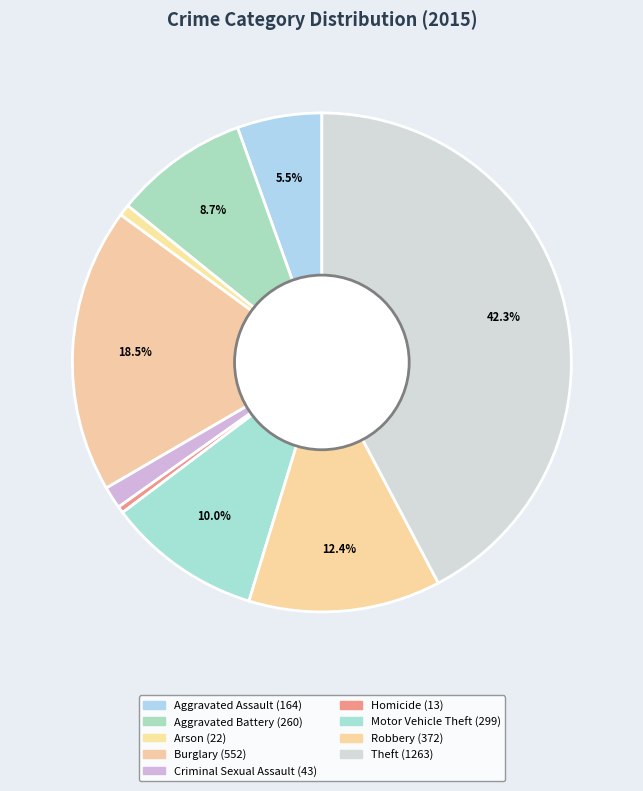

True or false: Arson accounts for 11% of the total.

False